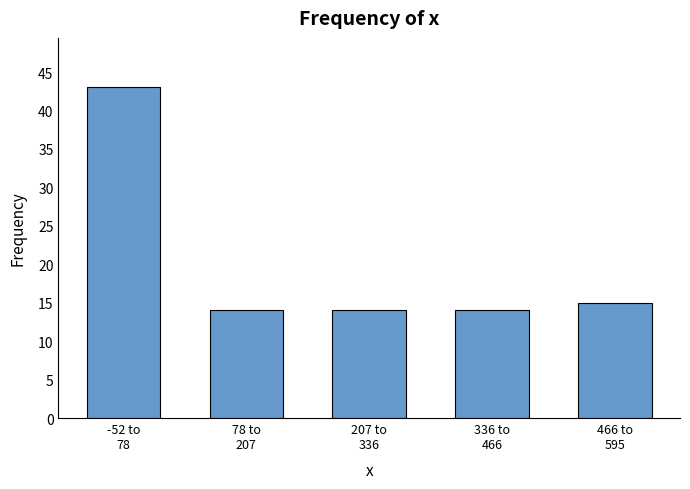

Reading left to right, extract all data points from this chart.

43	14	14	14	15